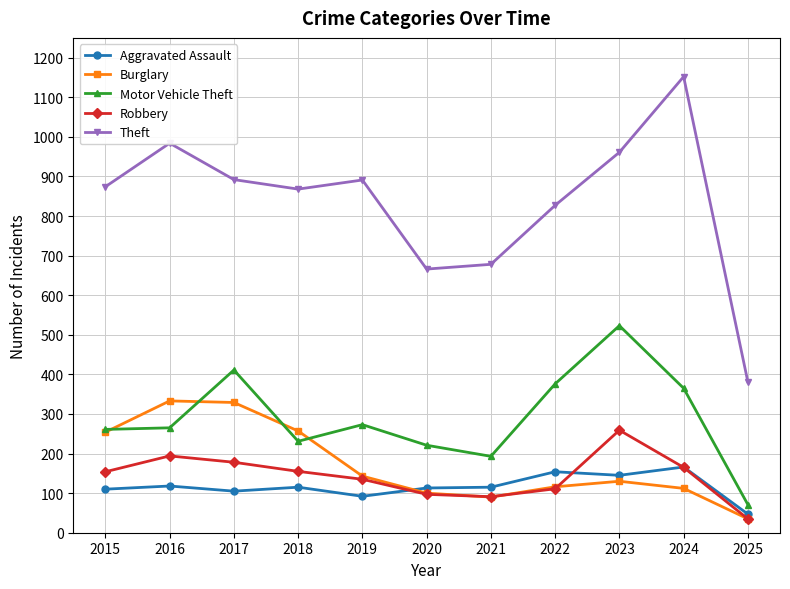

What value does the Motor Vehicle Theft series have at 2019, to the nearest 50?

250